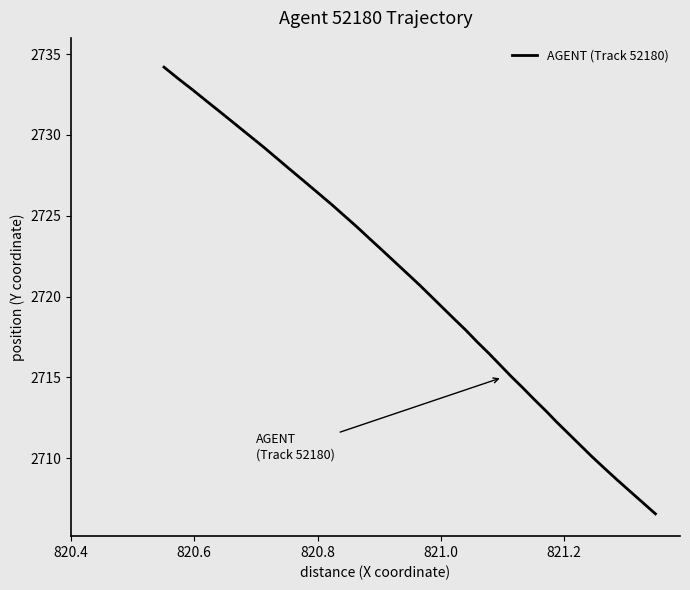

What is the difference between the maximum and minimum values?

27.6